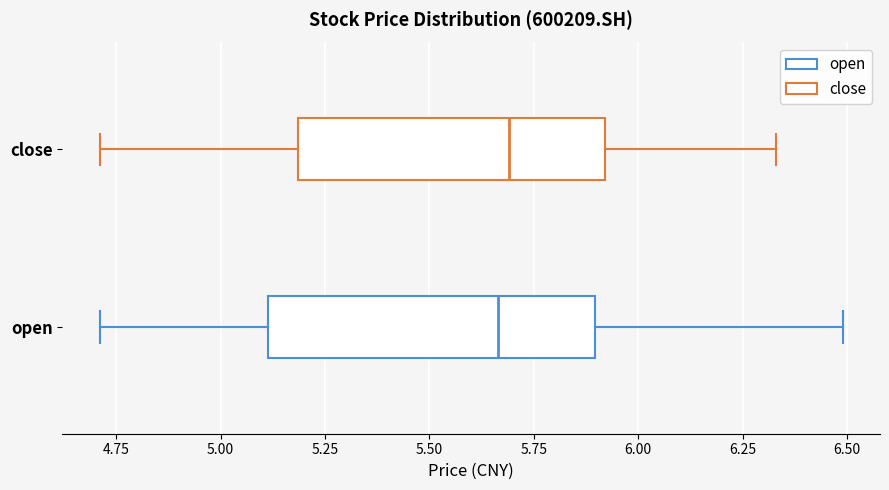

Reading bottom to top, read every box against the x-axis: the position of its median line, the range the box covers, and the ends of its whiskers. The values are not printed on the chart, so give them approximately, as read against the axis.

open: median 5.65, box 5.10 to 5.90, whiskers 4.70 to 6.50
close: median 5.70, box 5.20 to 5.90, whiskers 4.70 to 6.35